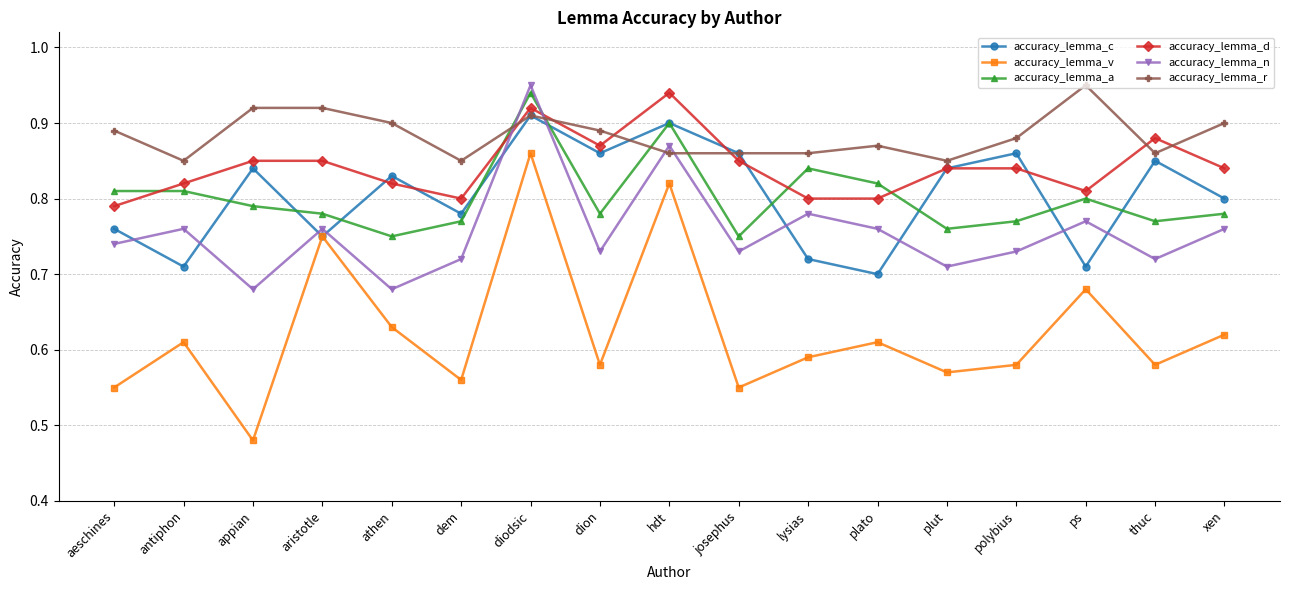

At which category does accuracy_lemma_v reach its first local valley?

appian